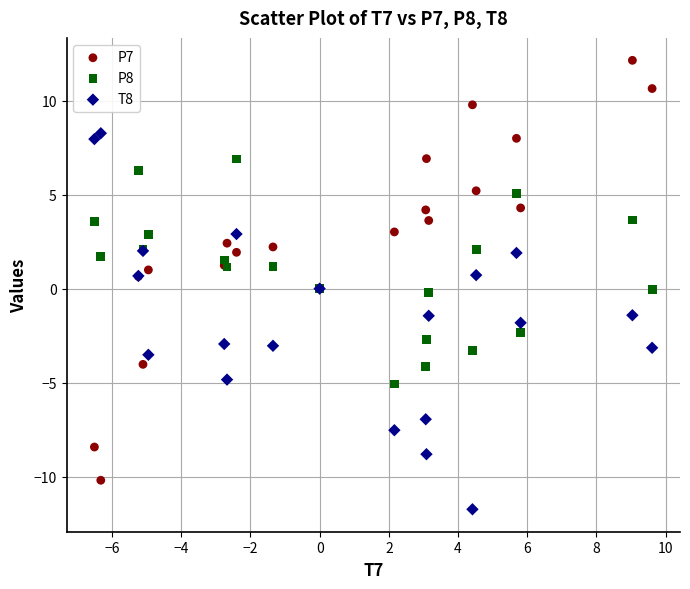

What are all the series names shown in the legend?

P7, P8, T8